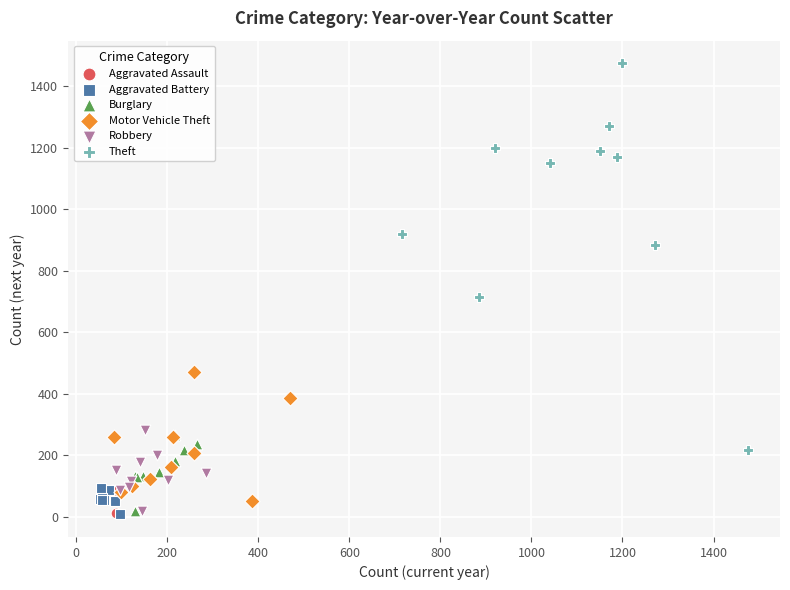

Which series reaches the maximum Y coordinate?

Theft